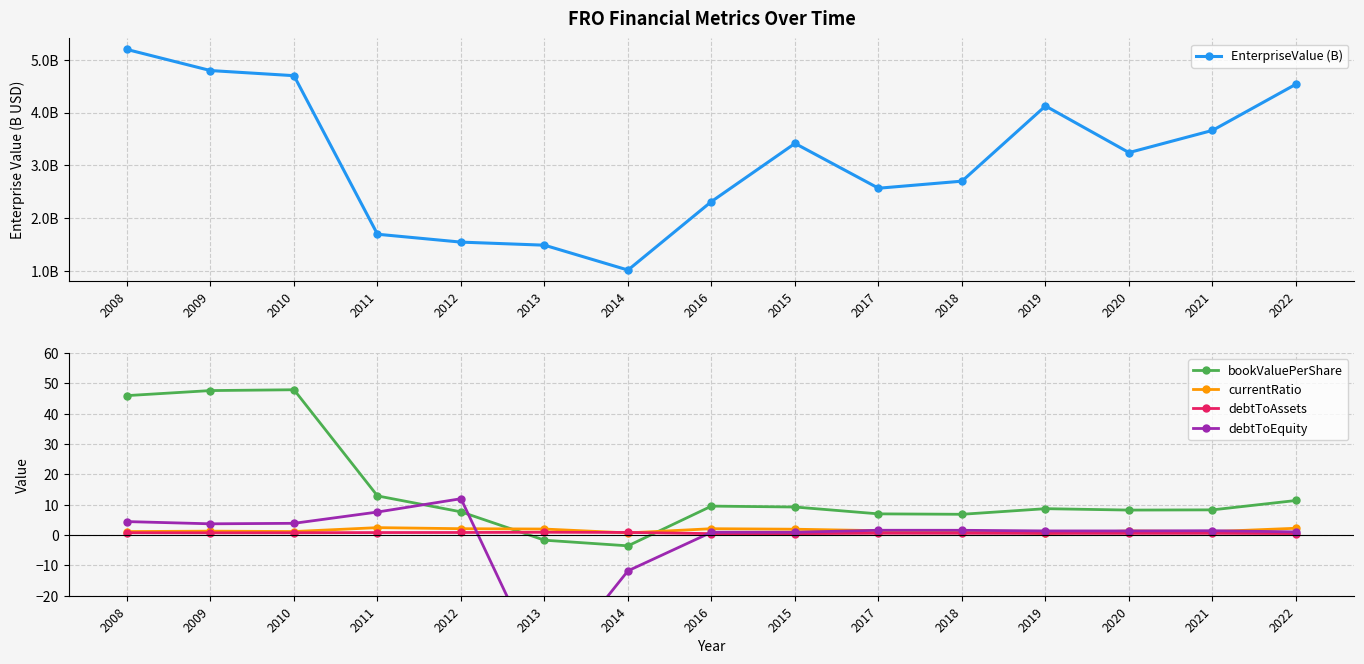

What are all the series names shown in the legend?

EnterpriseValue (B), bookValuePerShare, currentRatio, debtToAssets, debtToEquity